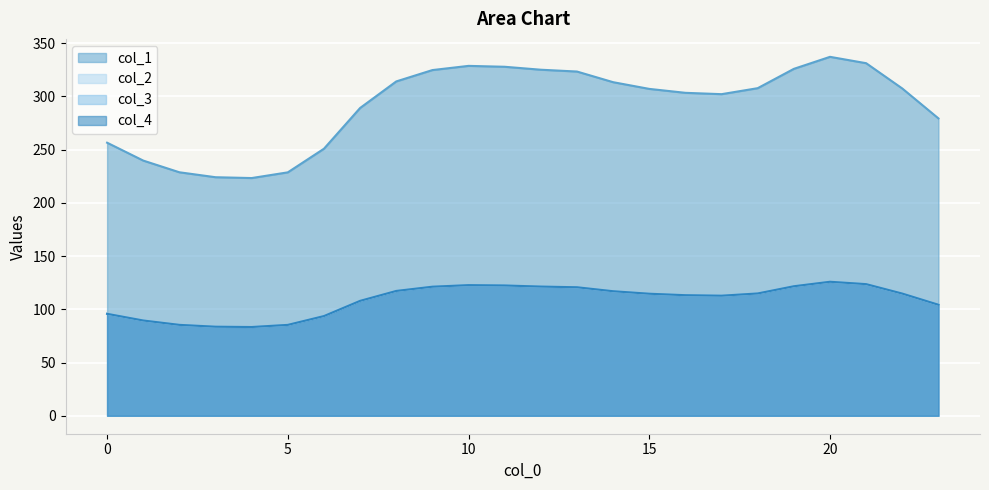

Between 6 and 3, which is larger?

6